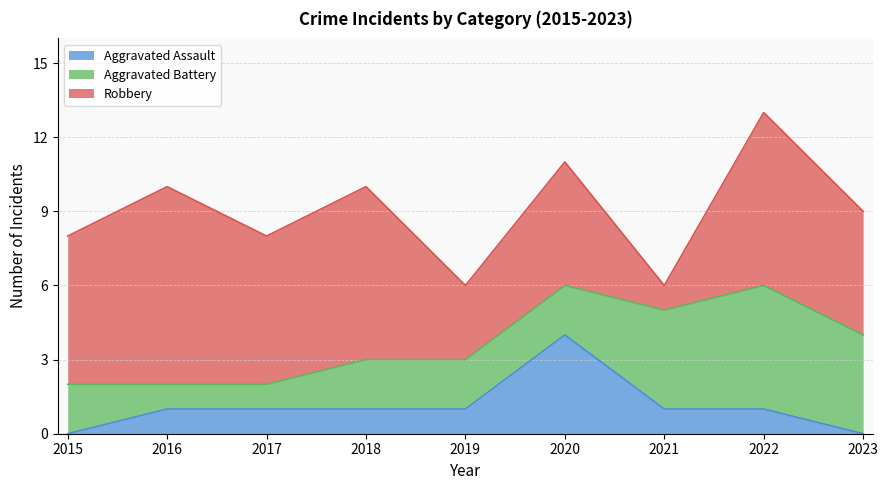

How many times do Aggravated Battery and Robbery cross each other?

2